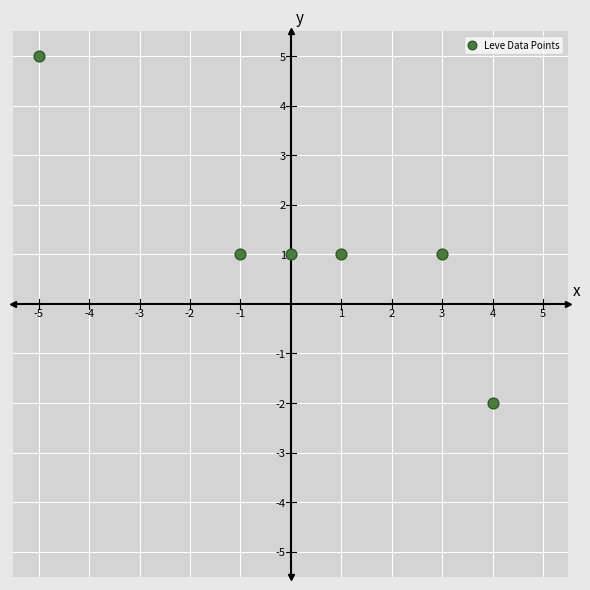

What is the range of Y values (max minus min)?

7